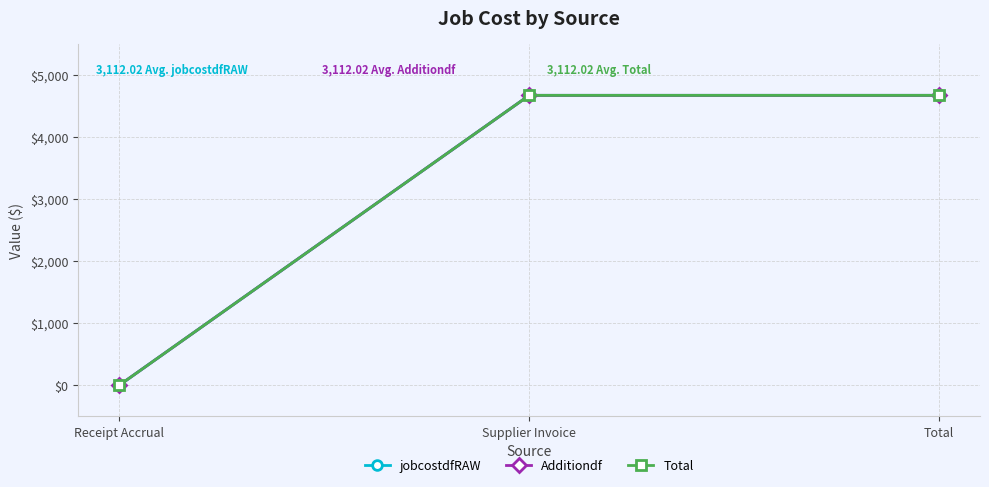

Does the chart have visible grid lines?

Yes